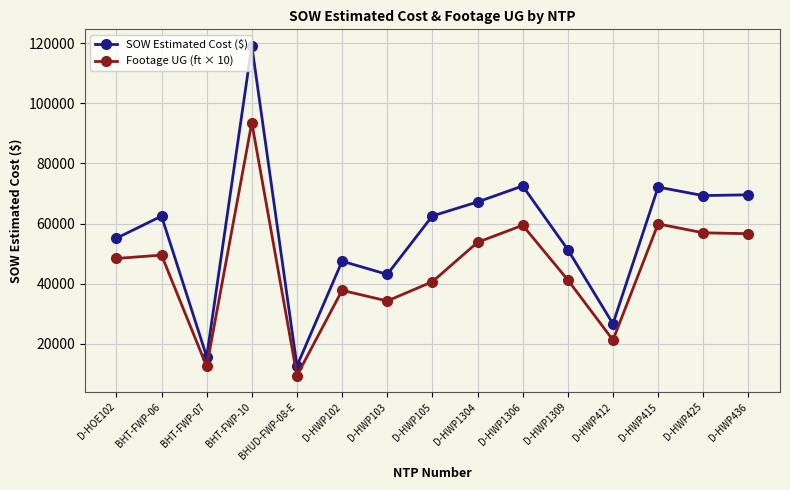

What is the maximum value for Footage UG (ft × 10)?

93560.0